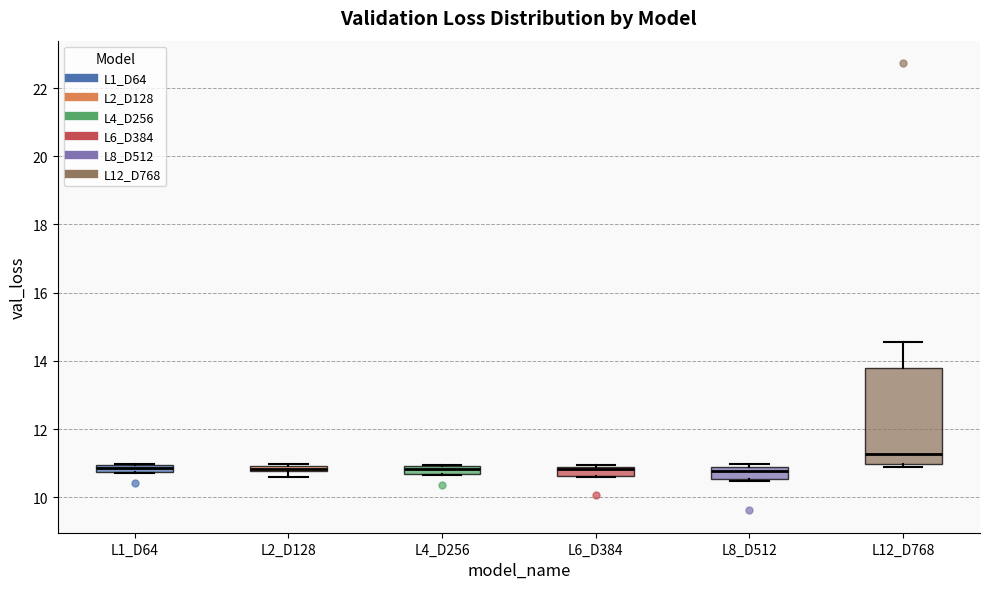

Which box has the highest median line?

L12_D768